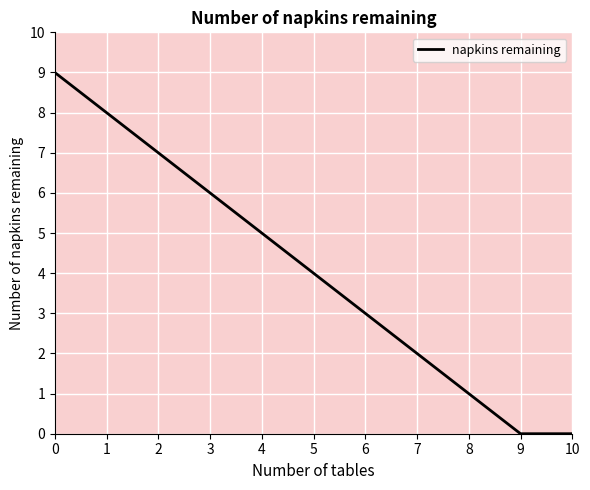

Is it true that the value at 4 is 7?

False